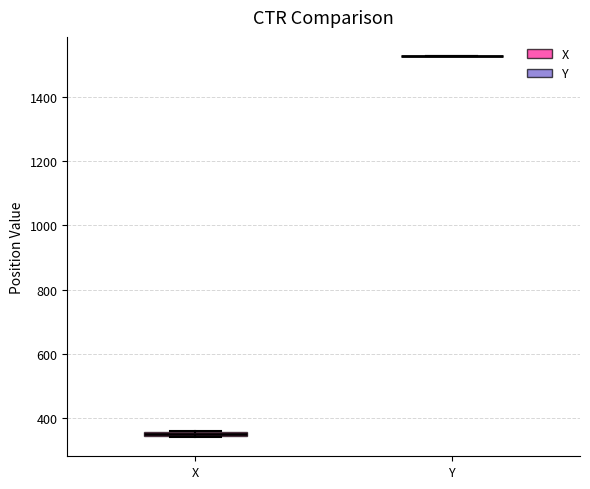

Where is the upper edge of the box for X on the y-axis? The values are not printed on the chart, so give them approximately, as read against the axis.

360